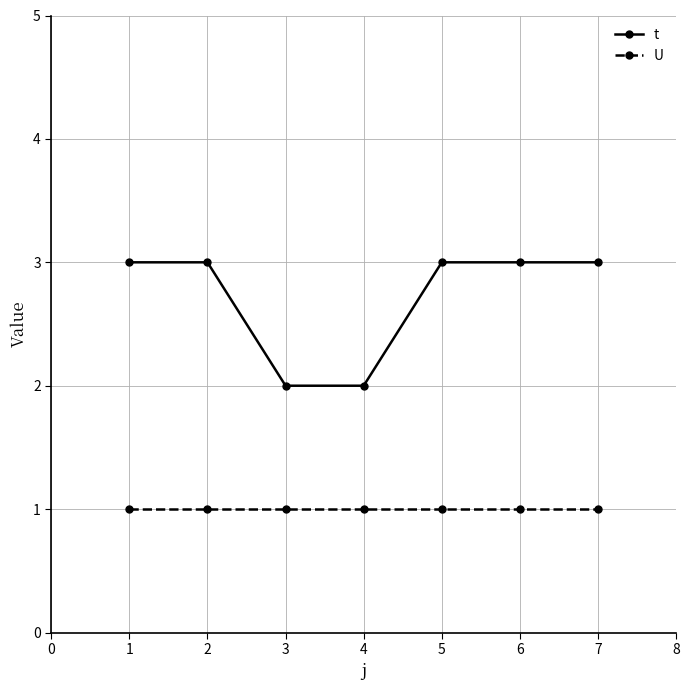

What is the value of the U point at the 5th from the left?

1